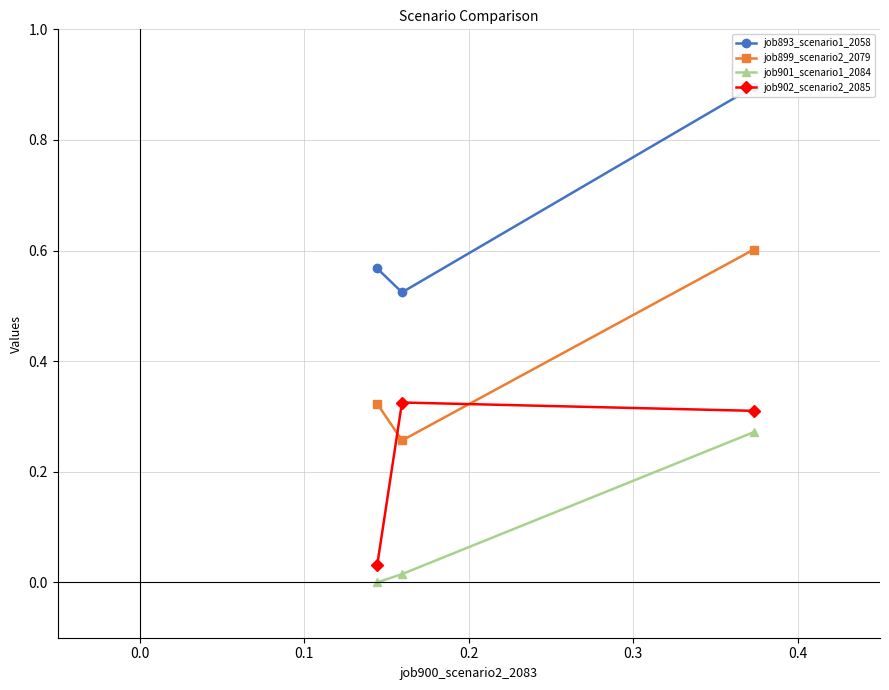

Is the value of job901_scenario1_2084 at −0.1 greater than the value of job899_scenario2_2079 at −0.1?

No